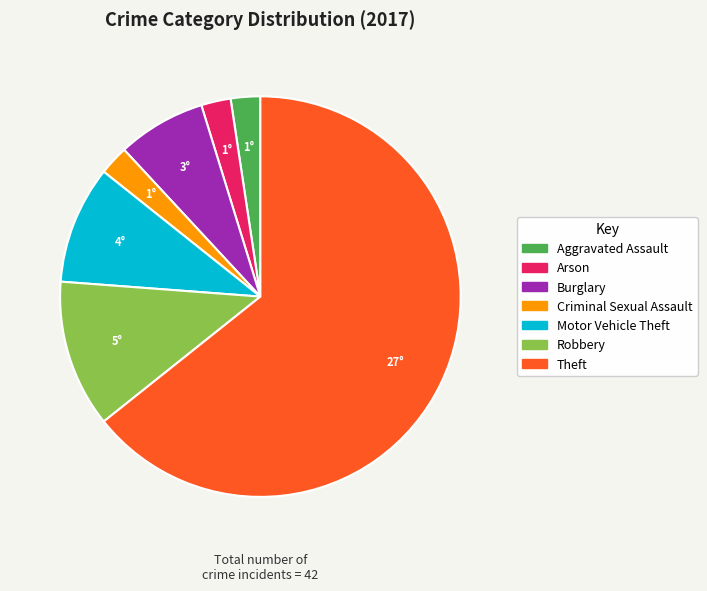

Is there any slice that represents more than half of the pie?

Yes